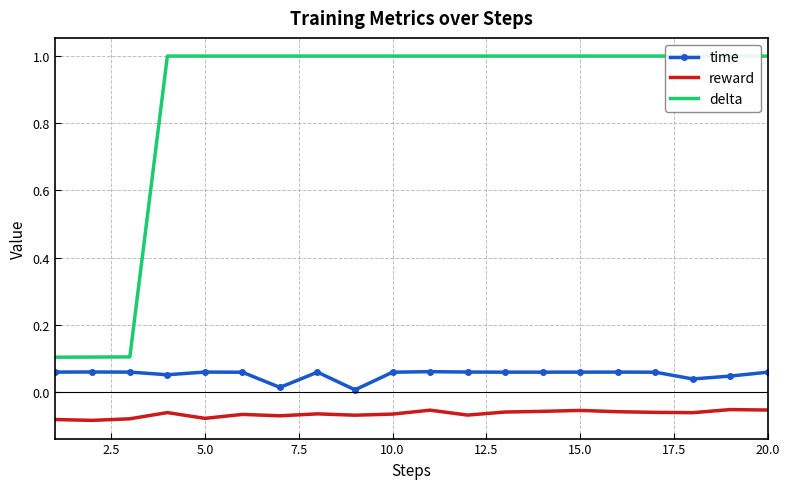

Count the time values in the range 0 to 1.

20